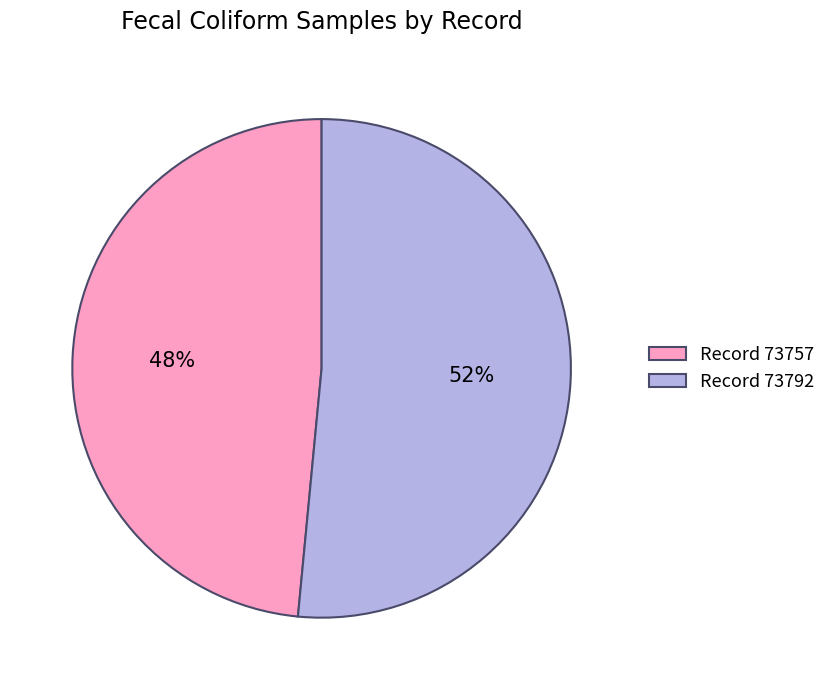

True or false: Record 73792 accounts for 57% of the total.

False